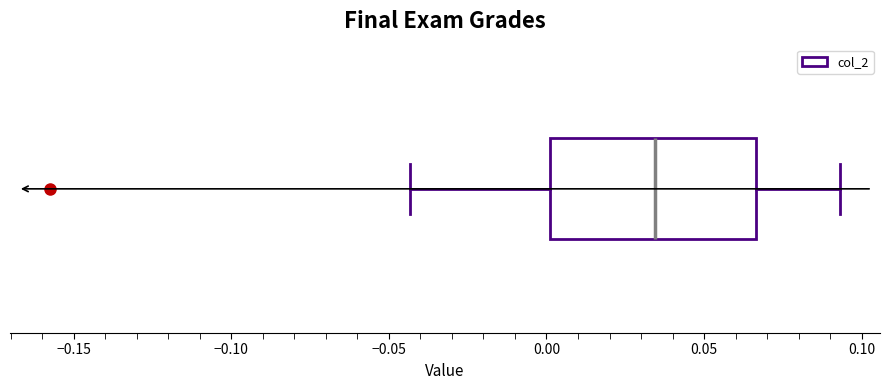

Read this box plot against the x-axis: the position of the median line, the range covered by the box, and the ends of both whiskers. The values are not printed on the chart, so give them approximately, as read against the axis.

median 0.035, box 0.000 to 0.065, whiskers -0.045 to 0.095